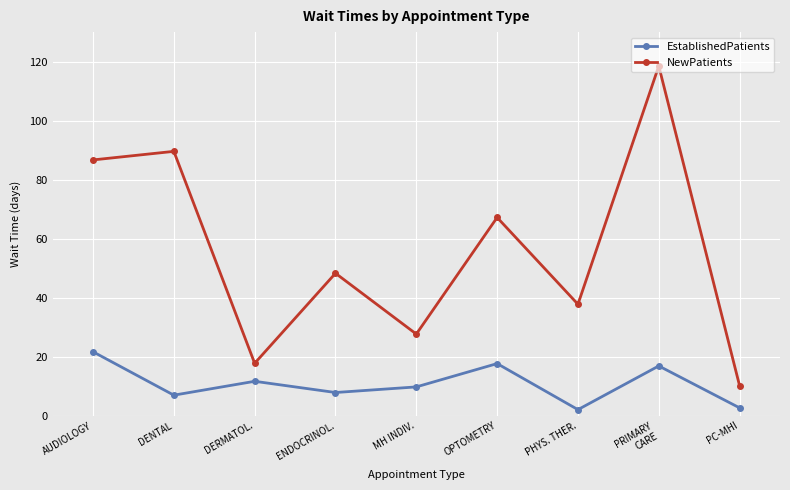

The NewPatients series shows 18.2 at MH INDIV.. True or false?

False